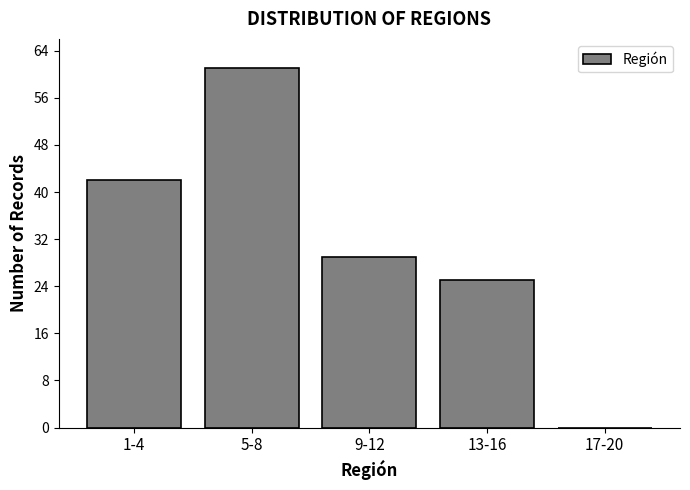

Reading right to left, what are all the values shown in this chart?

17-20=0	13-16=25	9-12=29	5-8=61	1-4=42